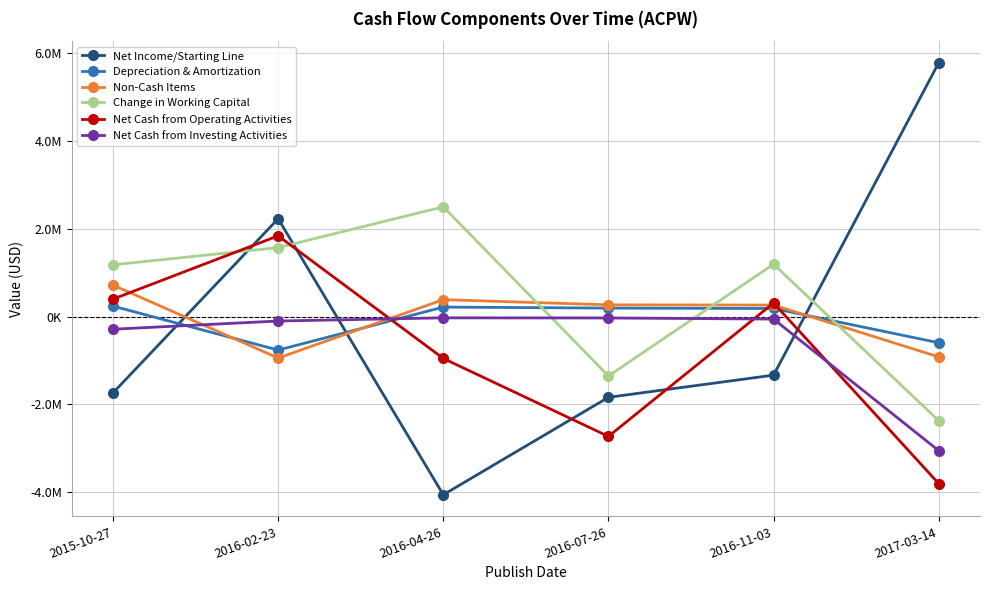

What position from the left is 2017-03-14?

6